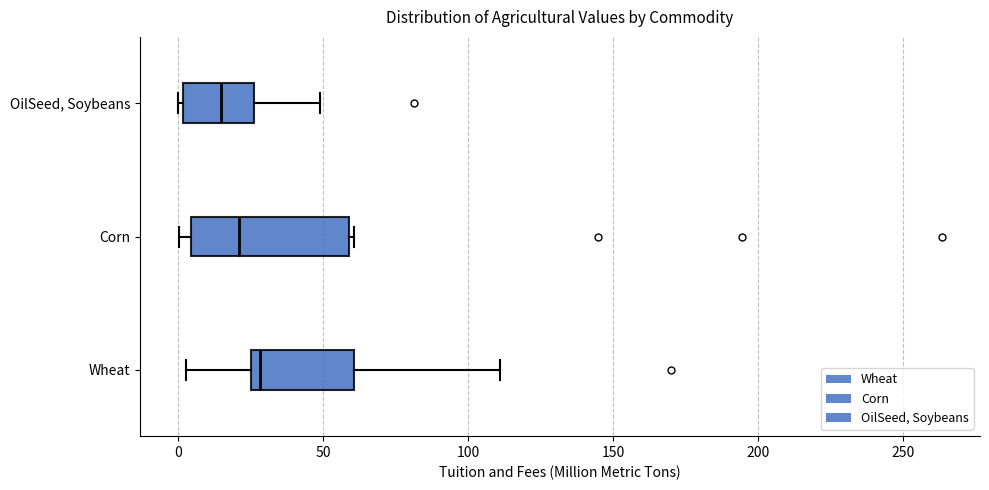

Reading bottom to top, read every box against the x-axis: the position of its median line, the range the box covers, and the ends of its whiskers. The values are not printed on the chart, so give them approximately, as read against the axis.

Wheat: median 30, box 25 to 60, whiskers 5 to 110
Corn: median 20, box 5 to 60, whiskers 0 to 60 (just right of the box's right edge)
OilSeed, Soybeans: median 15, box 0 to 25, whiskers 0 (just left of the box's left edge) to 50